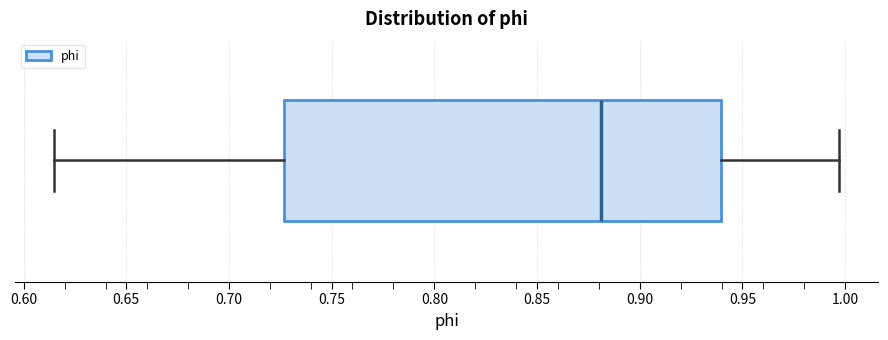

Transcribe this box plot: give where the median line is, the range the box spans, and where the two whiskers end, as read against the x-axis. The values are not printed on the chart, so give them approximately, as read against the axis.

median 0.880, box 0.725 to 0.940, whiskers 0.615 to 0.995